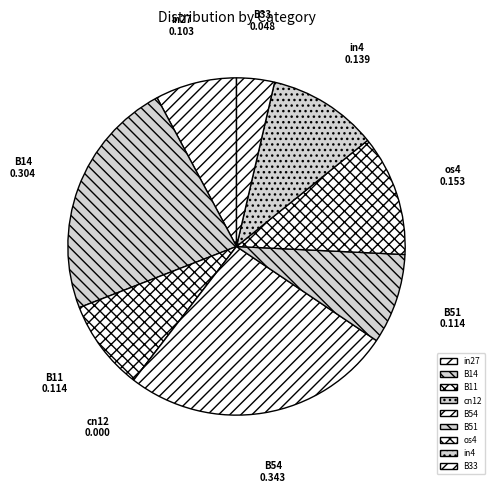

Do B33 and B14 together represent more than half of the pie?

No